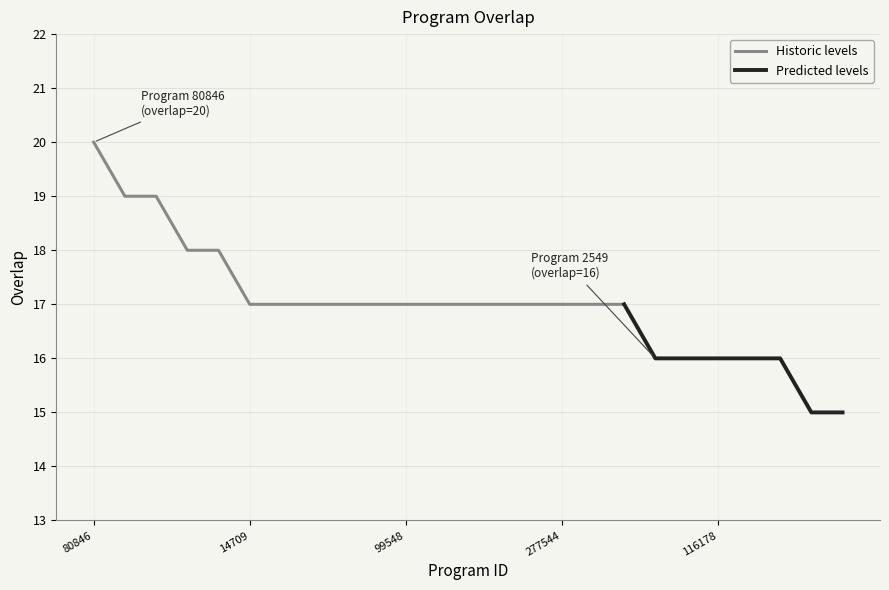

The value of Historic levels at 99548 is 17. True or false?

True